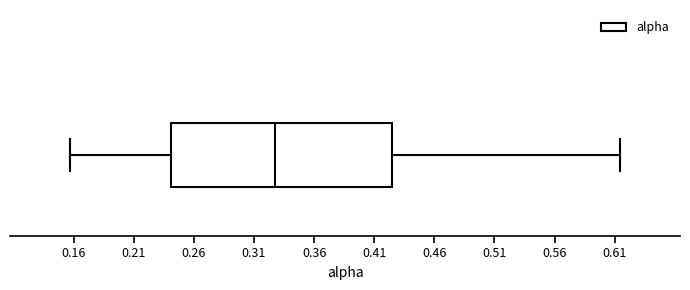

Read this box plot against the x-axis: the position of the median line, the range covered by the box, and the ends of both whiskers. The values are not printed on the chart, so give them approximately, as read against the axis.

median 0.325, box 0.240 to 0.425, whiskers 0.155 to 0.615